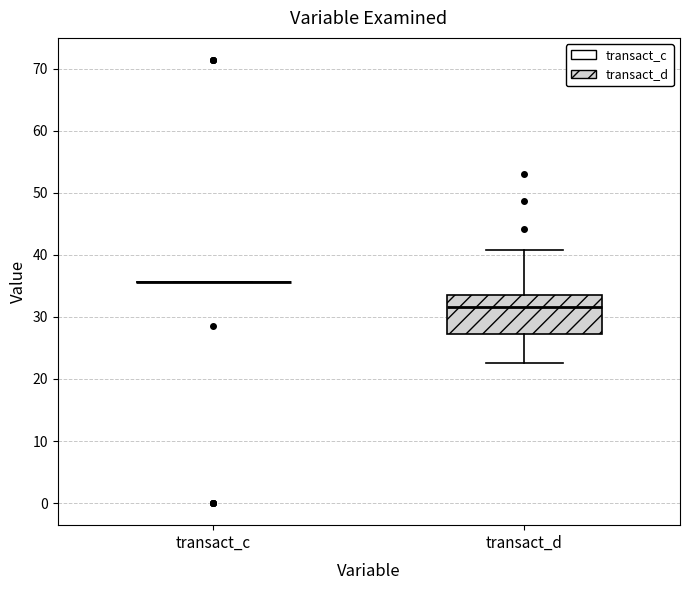

Which box is the tallest, from its lower edge to its upper edge?

transact_d